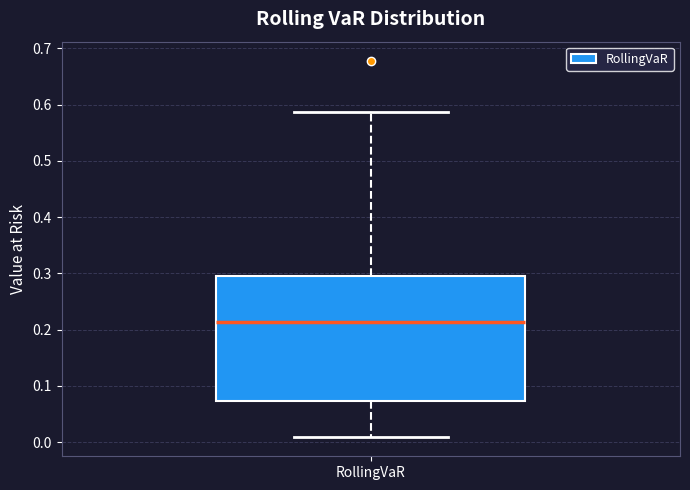

Where is the lower edge of the box for RollingVaR on the y-axis? The values are not printed on the chart, so give them approximately, as read against the axis.

0.07